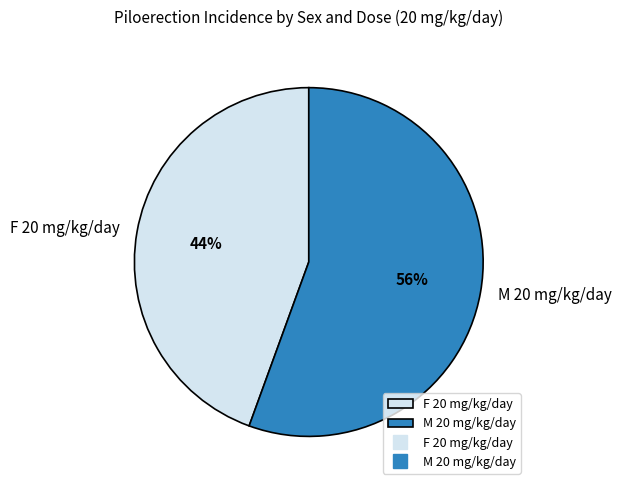

Is there any slice that represents more than half of the pie?

Yes